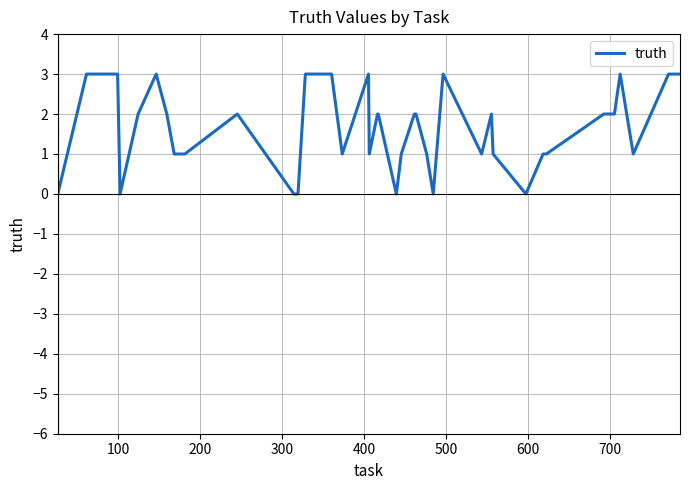

Is this an area chart (filled region under the line)?

No